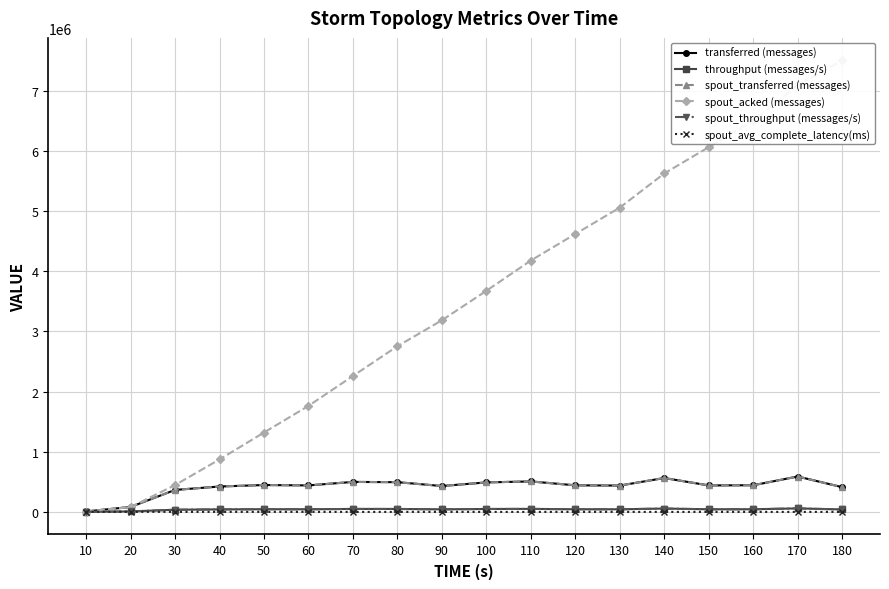

What is the highest value of the spout_transferred (messages) series?

588600.0